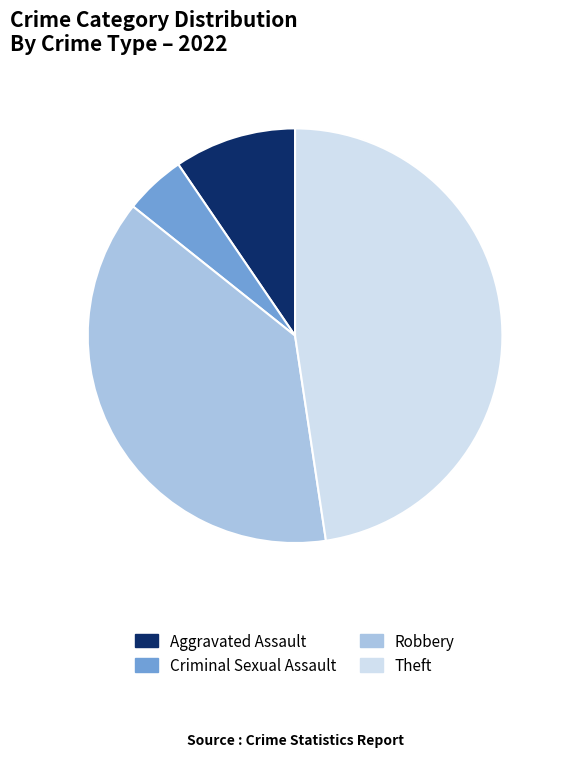

Does Theft account for over 50% of the chart?

No